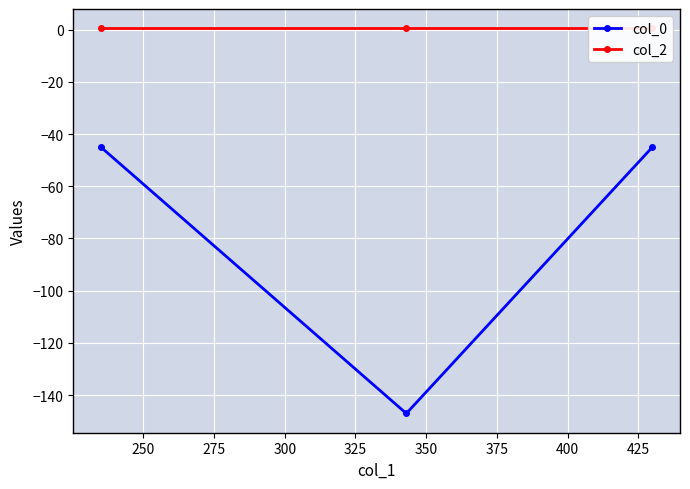

What is the value of the col_0 point at the 3rd from the left?

-45